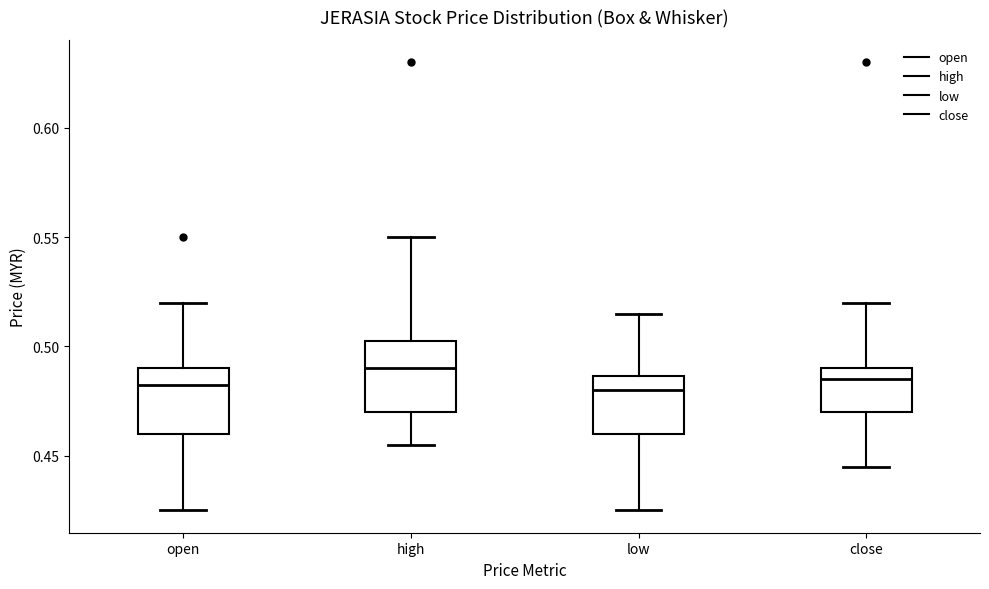

Reading left to right, read every box against the y-axis: the position of its median line, the range the box covers, and the ends of its whiskers. The values are not printed on the chart, so give them approximately, as read against the axis.

open: median 0.485, box 0.460 to 0.490, whiskers 0.425 to 0.520
high: median 0.490, box 0.470 to 0.505, whiskers 0.455 to 0.550
low: median 0.480, box 0.460 to 0.485, whiskers 0.425 to 0.515
close: median 0.485, box 0.470 to 0.490, whiskers 0.445 to 0.520